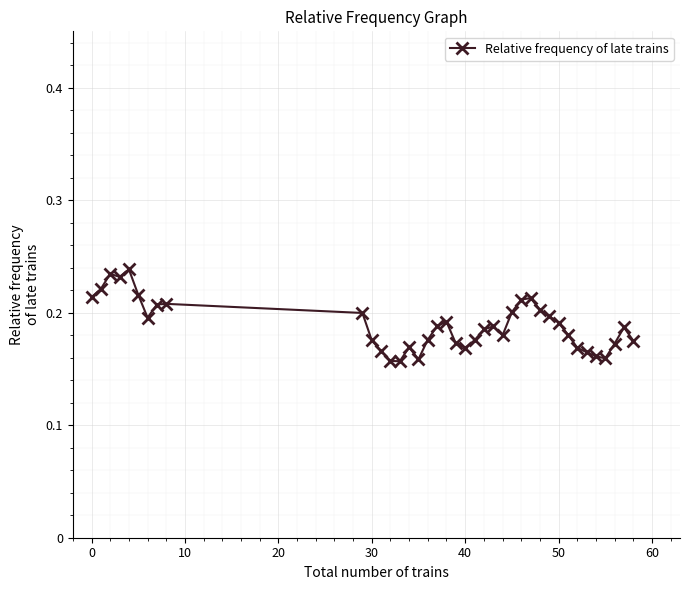

How many values are between 0 and 1?

39